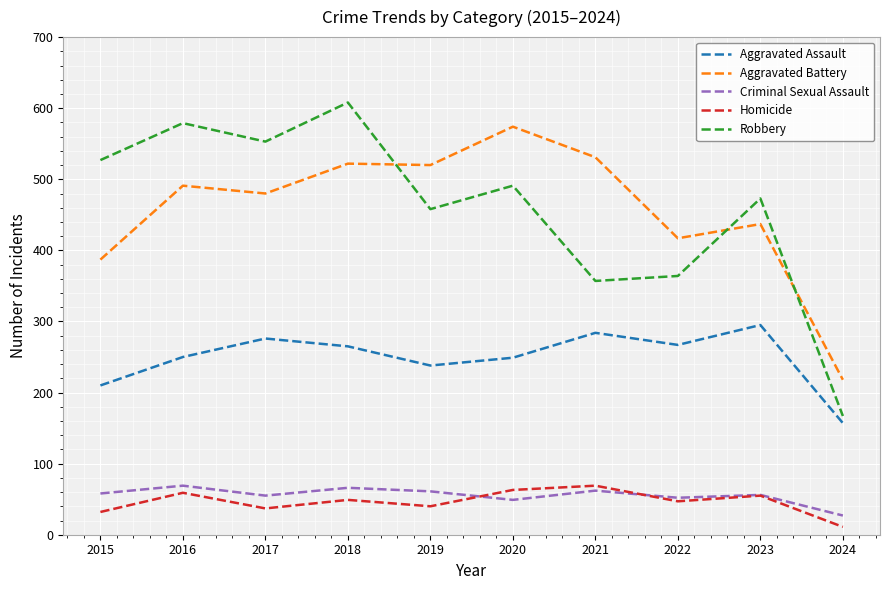

The Homicide series shows 40 at 2019. True or false?

True